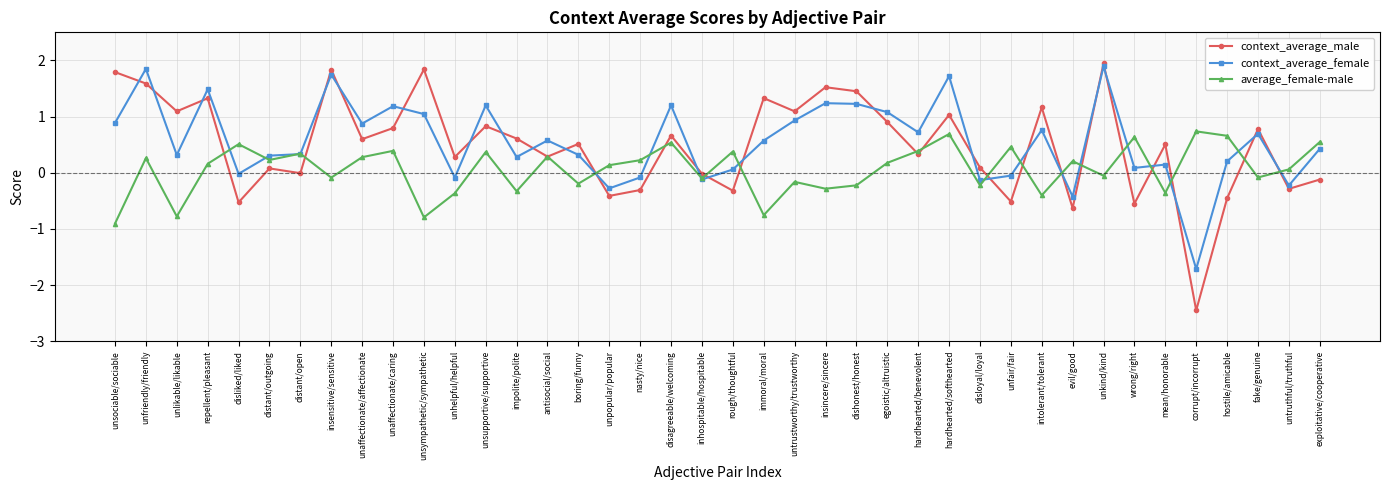

At corrupt/incorrupt, list the series in order from largest to smallest.

average_female-male, context_average_female, context_average_male